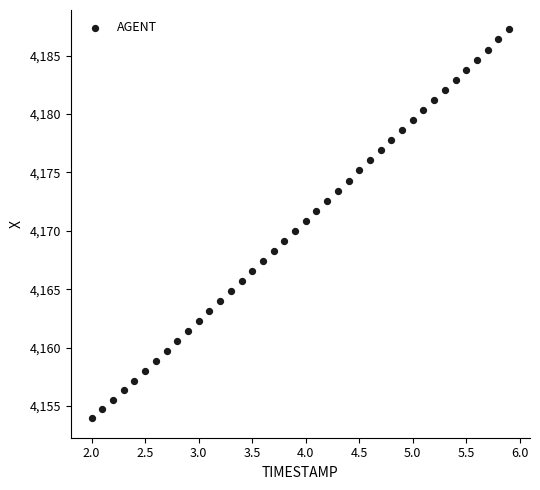

What is the range of X values (max minus min)?

3.9